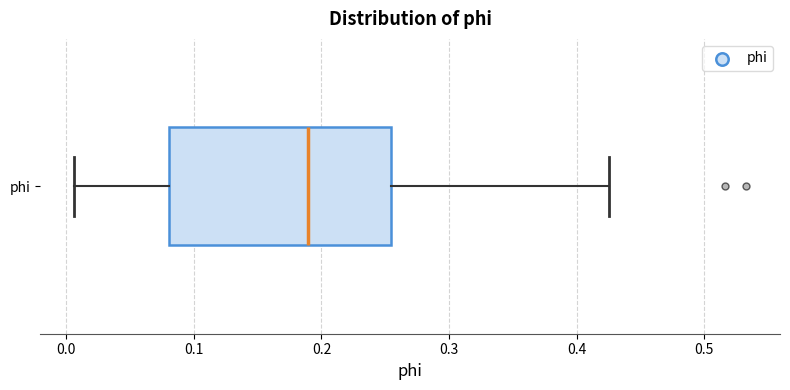

Read this box plot against the x-axis: the position of the median line, the range covered by the box, and the ends of both whiskers. The values are not printed on the chart, so give them approximately, as read against the axis.

median 0.19, box 0.08 to 0.25, whiskers 0.01 to 0.43